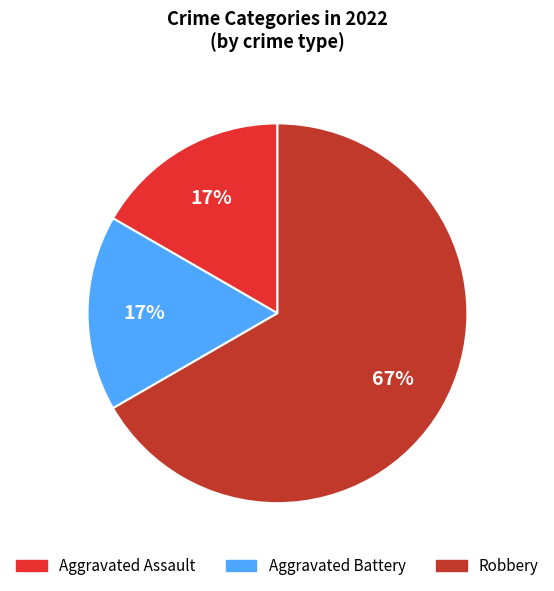

Which slice is the largest?

Robbery